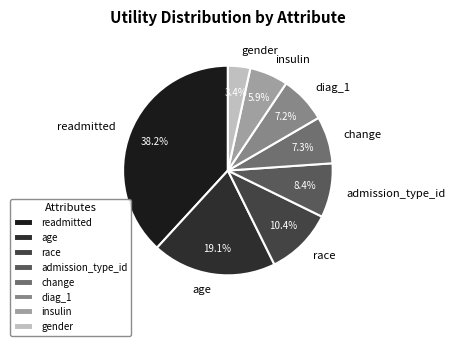

What percentage is the age slice, to the nearest percent?

19%